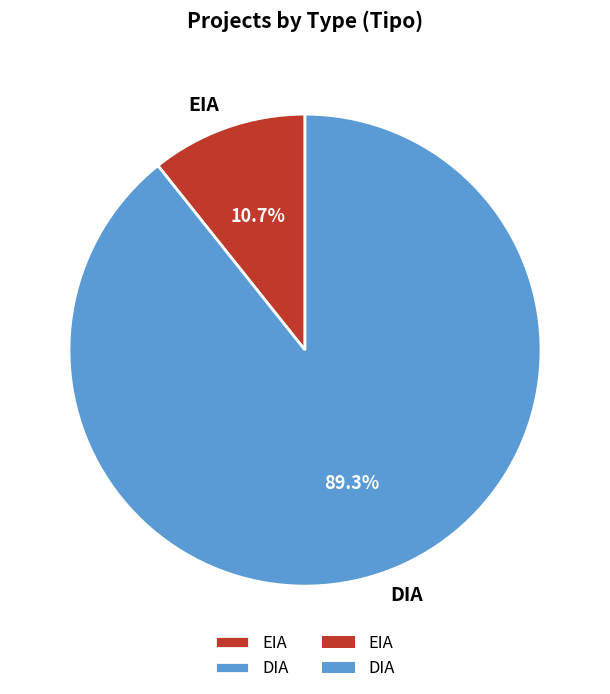

Which category has the smallest portion of the pie?

EIA